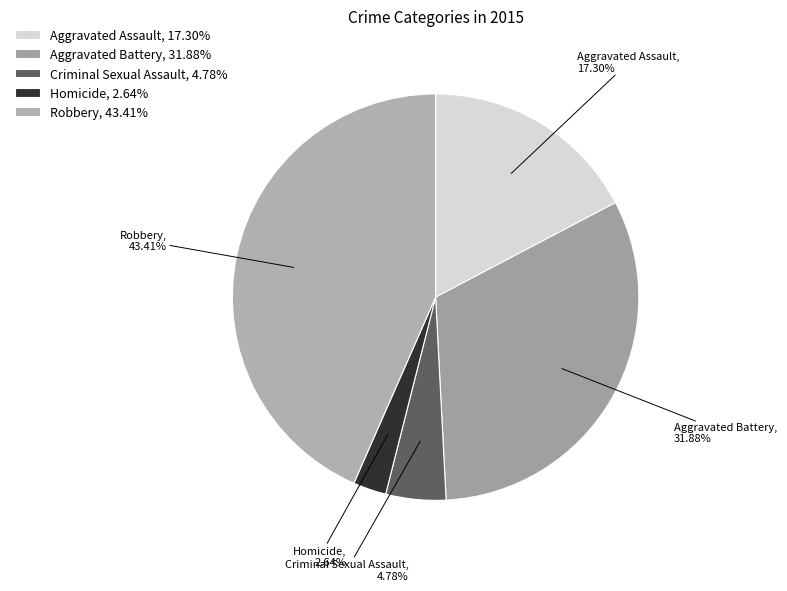

To the nearest percent, what percentage of the pie is Aggravated Assault?

17%